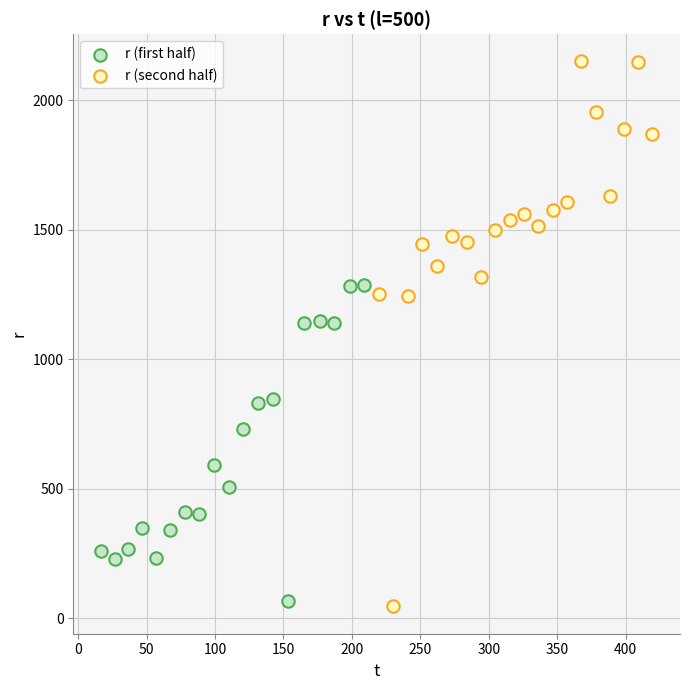

Which series reaches the maximum Y coordinate?

r (second half)